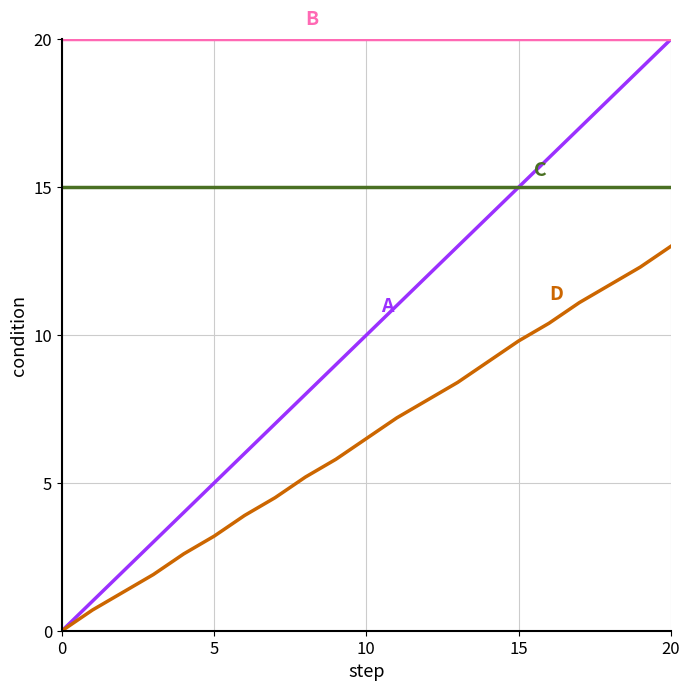

Approximately how many times larger is the value at 2 compared to 14?

0.1